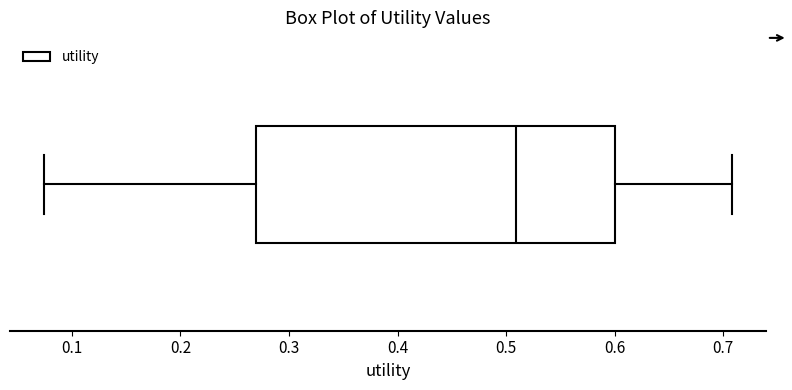

Where is the left edge of the box on the x-axis? The values are not printed on the chart, so give them approximately, as read against the axis.

0.27